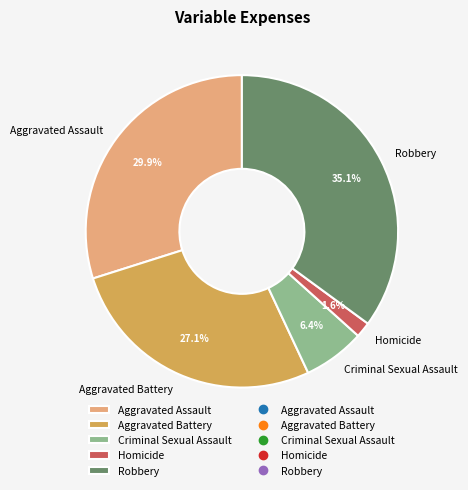

What percentage is NOT represented by Aggravated Battery?

72.9%